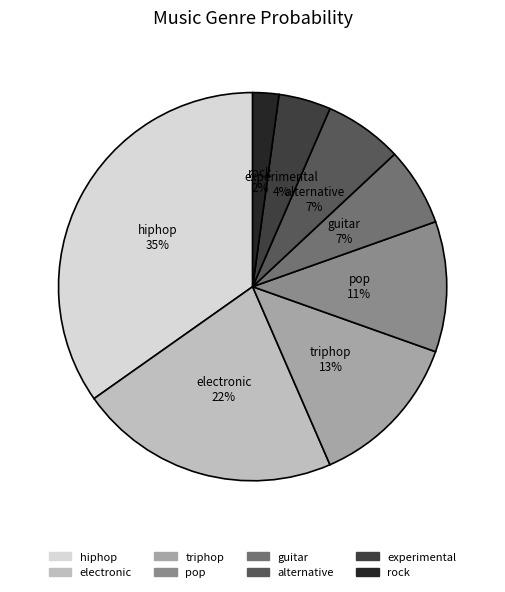

To the nearest percent, what portion does alternative represent?

7%